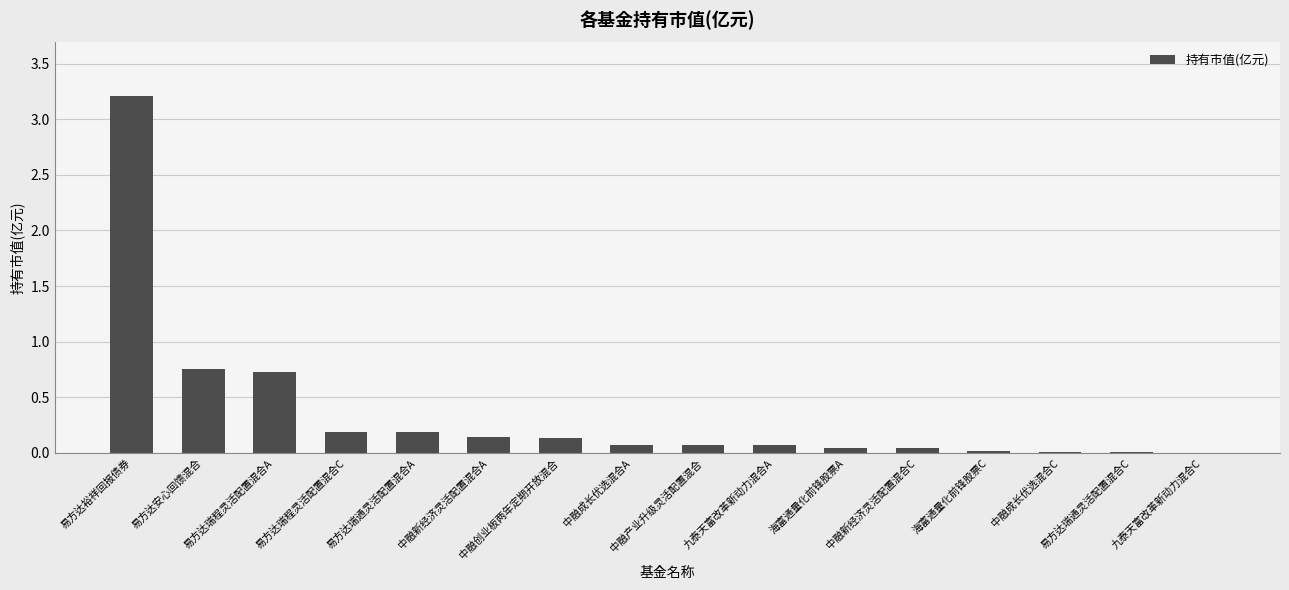

Is it true that the value at 易方达瑞程灵活配置混合A is 1.1?

False